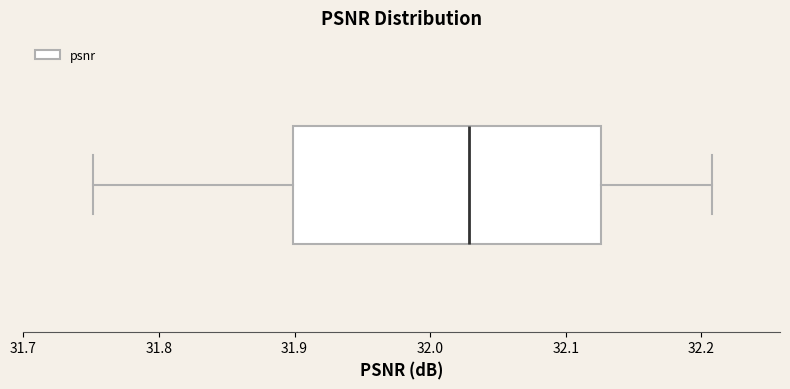

Transcribe this box plot: give where the median line is, the range the box spans, and where the two whiskers end, as read against the x-axis. The values are not printed on the chart, so give them approximately, as read against the axis.

median 32.03, box 31.90 to 32.13, whiskers 31.75 to 32.21